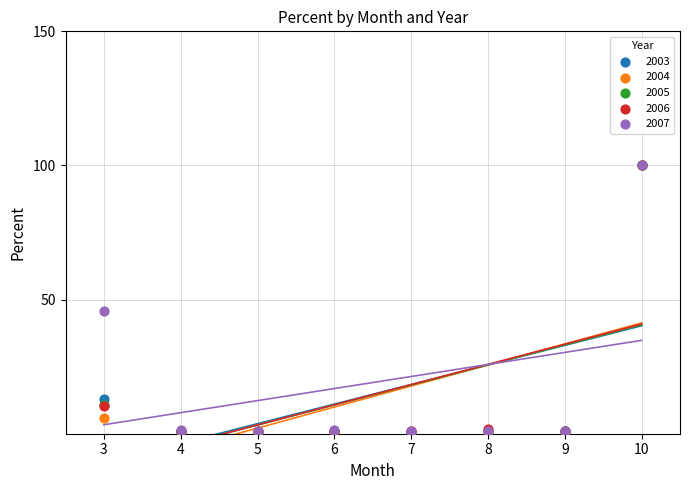

Which series has the widest spread of Y values?

2003